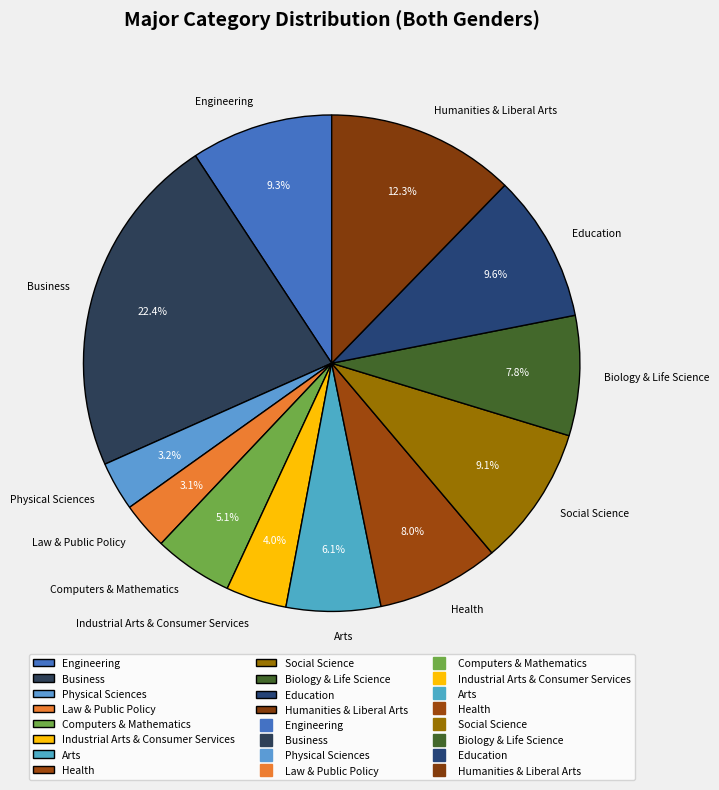

Which has a higher value, Engineering or Industrial Arts & Consumer Services?

Engineering